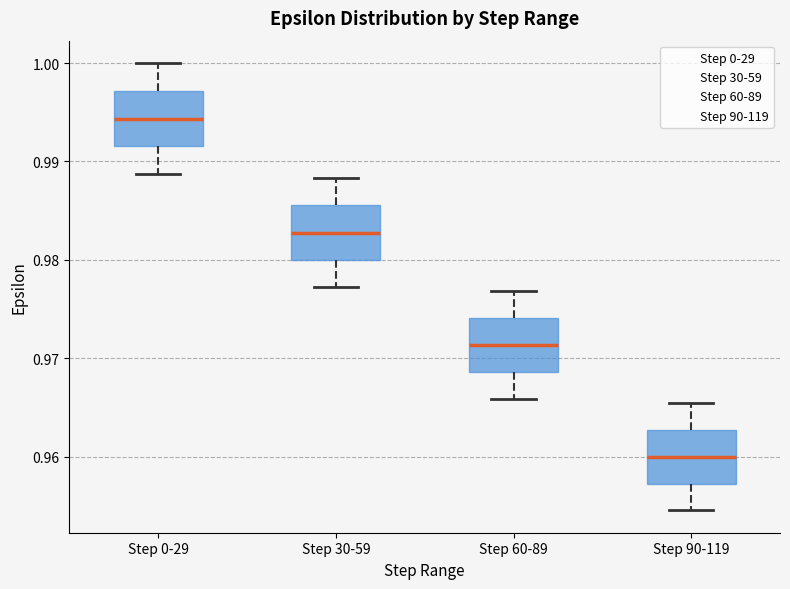

Reading left to right, read every box against the y-axis: the position of its median line, the range the box covers, and the ends of its whiskers. The values are not printed on the chart, so give them approximately, as read against the axis.

Step 0-29: median 0.994, box 0.992 to 0.997, whiskers 0.989 to 1.000
Step 30-59: median 0.983, box 0.980 to 0.986, whiskers 0.977 to 0.988
Step 60-89: median 0.971, box 0.969 to 0.974, whiskers 0.966 to 0.977
Step 90-119: median 0.960, box 0.957 to 0.963, whiskers 0.955 to 0.965